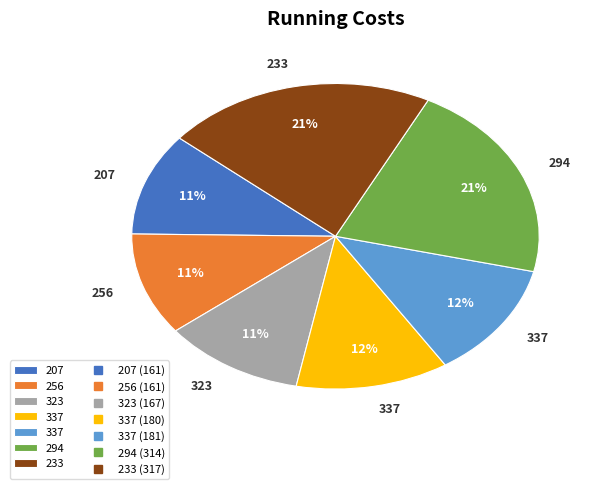

Does any single category account for the majority?

No